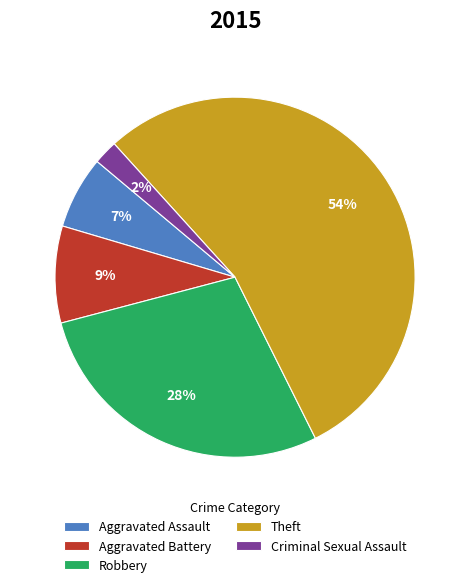

The Theft slice represents 62% of the pie. True or false?

False